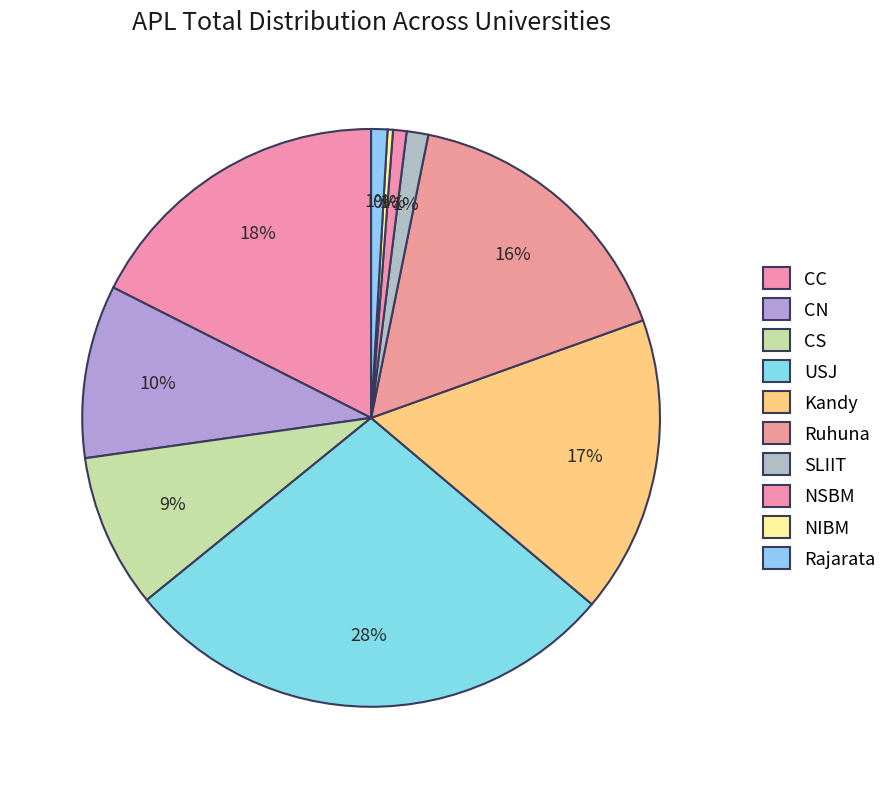

Rank the categories by value from lowest to highest.

NIBM, NSBM, Rajarata, SLIIT, CS, CN, Ruhuna, Kandy, CC, USJ